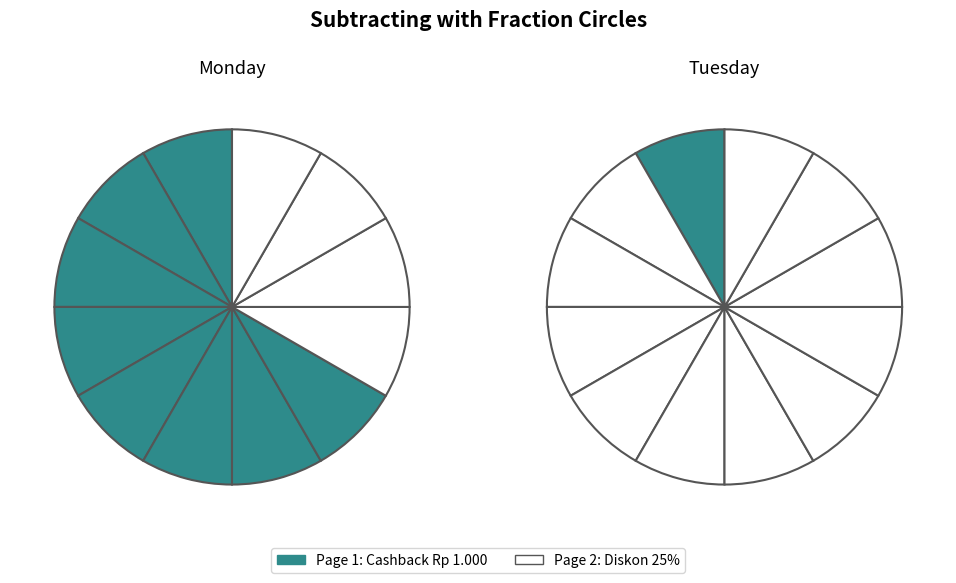

Is it true that Page 1: Cashback Rp 1.000 is 33% of the pie?

True